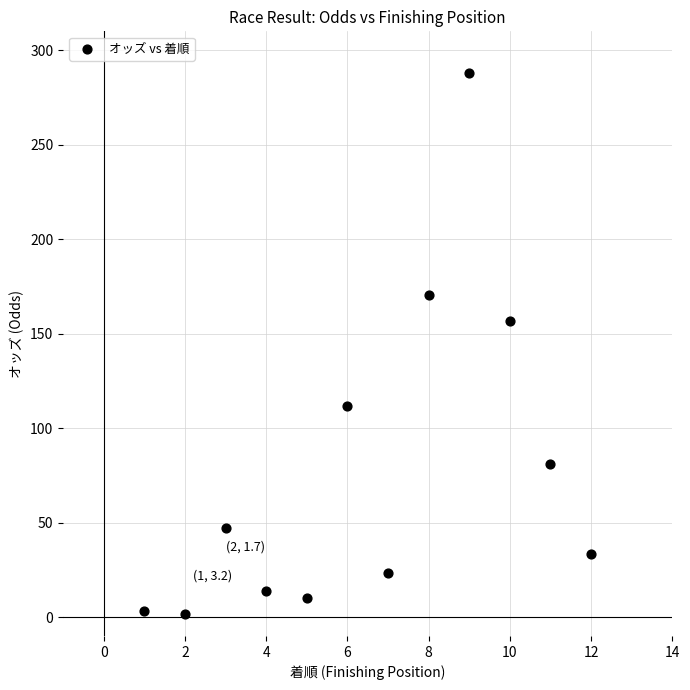

What is the average X value?

6.5